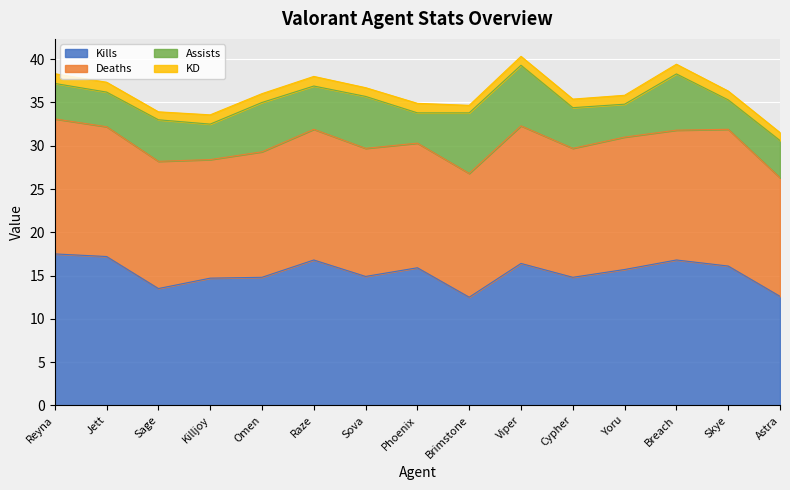

Read the Kills value at Brimstone.

12.5